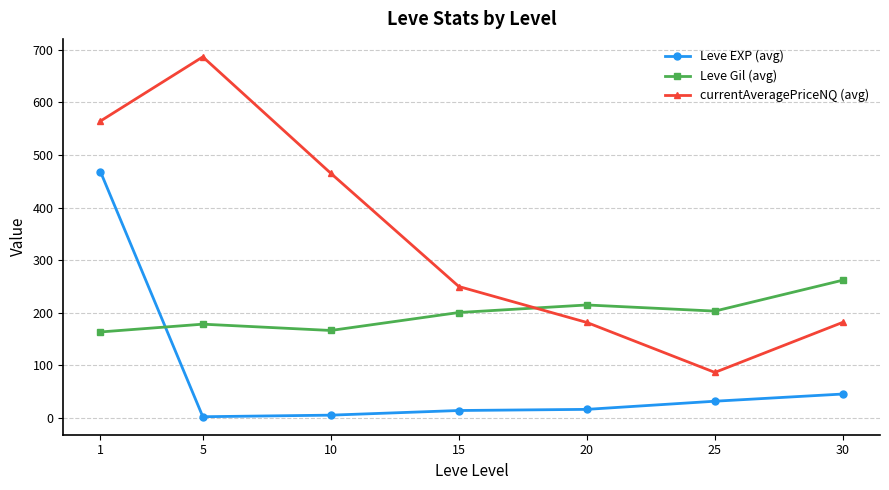

Which series changed the most between 15 and 20?

currentAveragePriceNQ (avg)